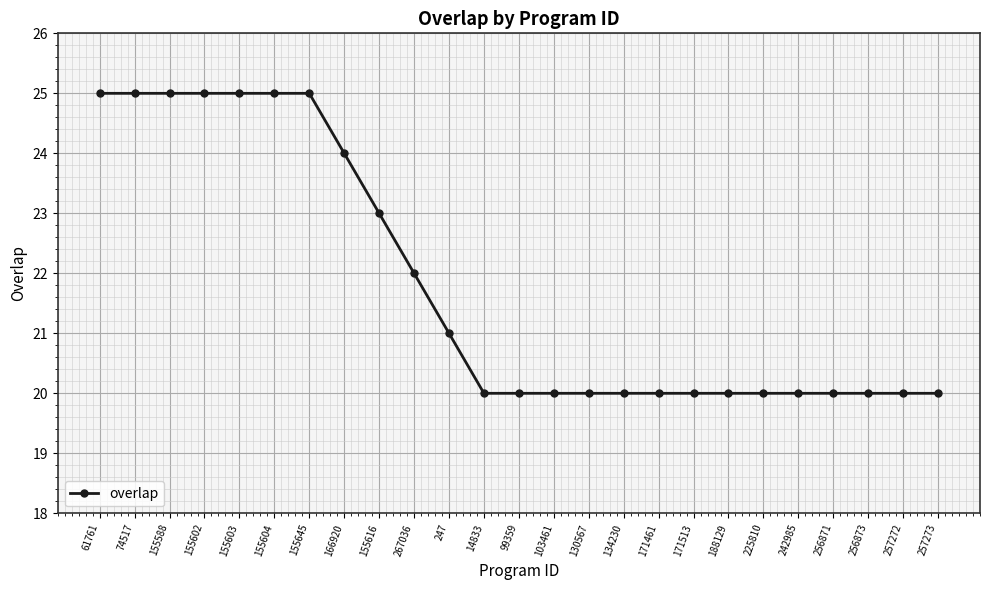

Is this an area chart (filled region under the line)?

No